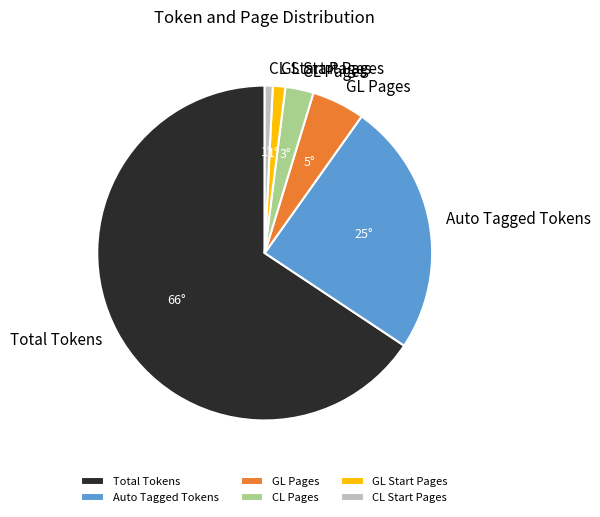

Do GL Start Pages and Total Tokens together represent more than half of the pie?

Yes